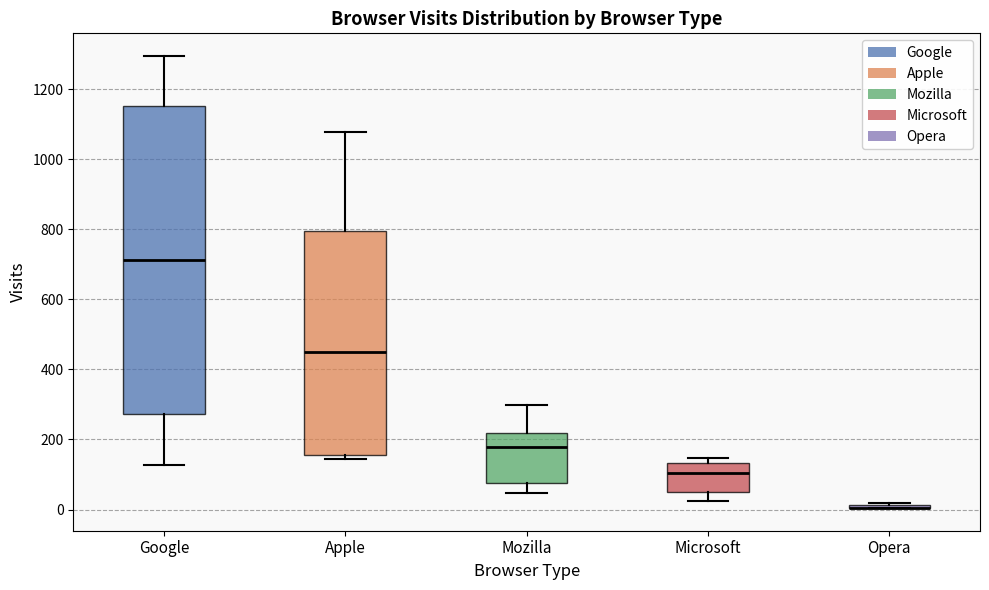

Where does the upper whisker of the box for Apple end on the y-axis? The values are not printed on the chart, so give them approximately, as read against the axis.

1080